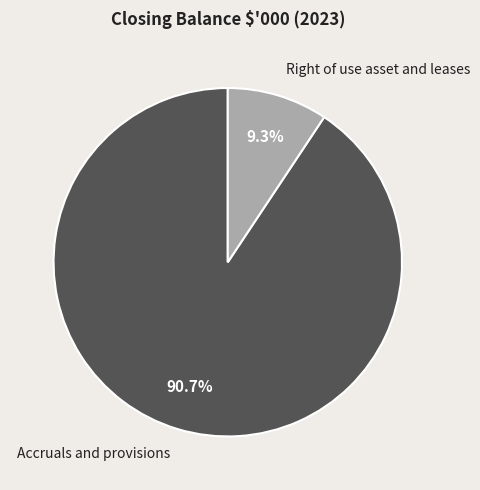

The Accruals and provisions slice represents 91% of the pie. True or false?

True